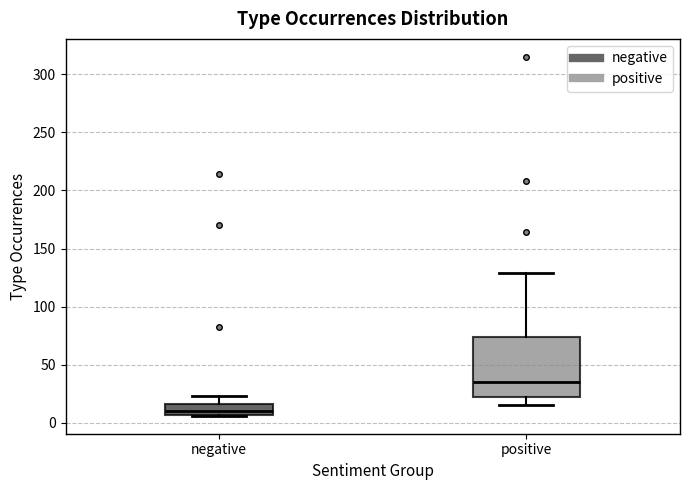

Where does the median line of the box for negative sit on the y-axis? The values are not printed on the chart, so give them approximately, as read against the axis.

10